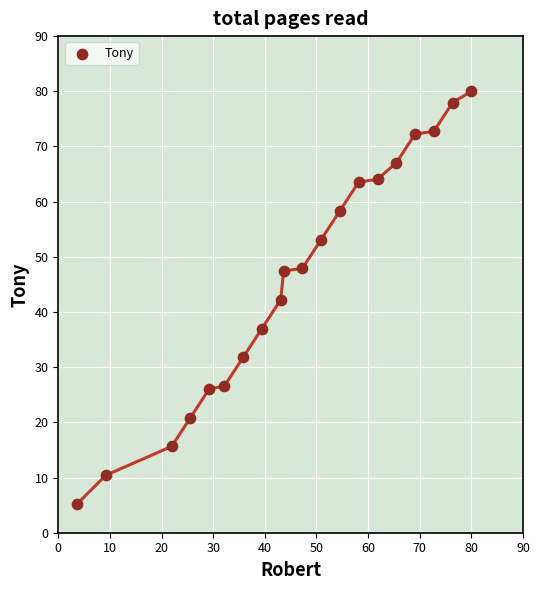

What is the range of Y values (max minus min)?

74.8